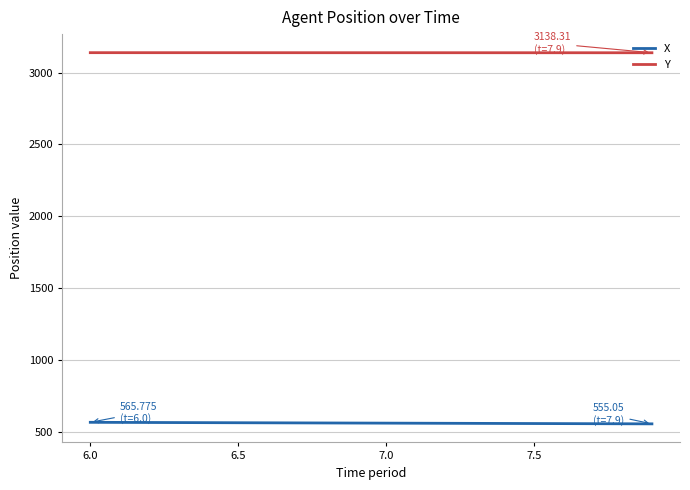

What is the highest value of the Y series?

3138.9